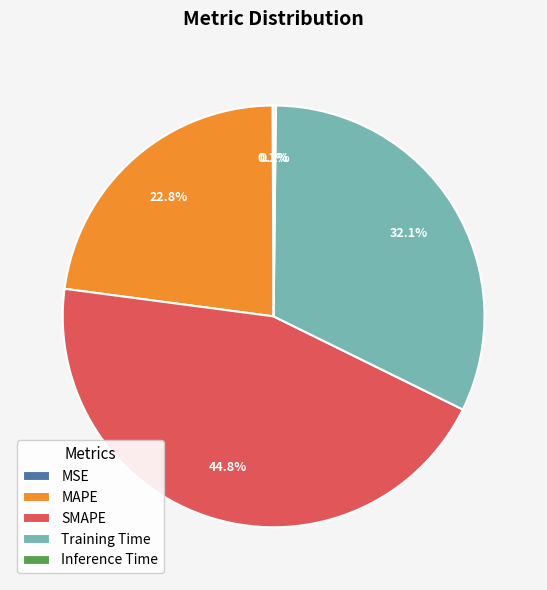

Which slice is the largest?

SMAPE